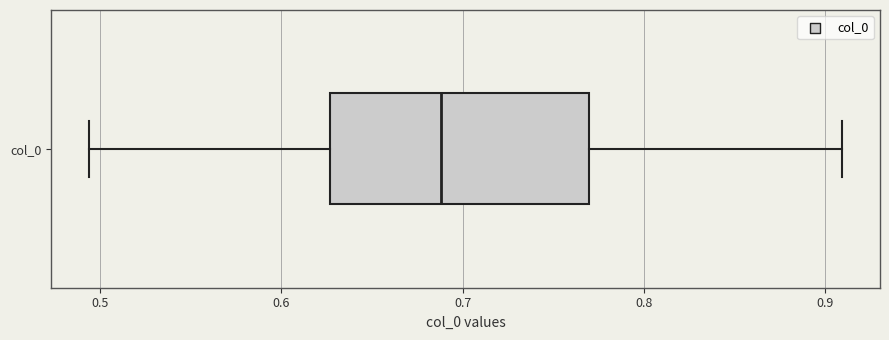

Read this box plot against the x-axis: the position of the median line, the range covered by the box, and the ends of both whiskers. The values are not printed on the chart, so give them approximately, as read against the axis.

median 0.69, box 0.63 to 0.77, whiskers 0.49 to 0.91